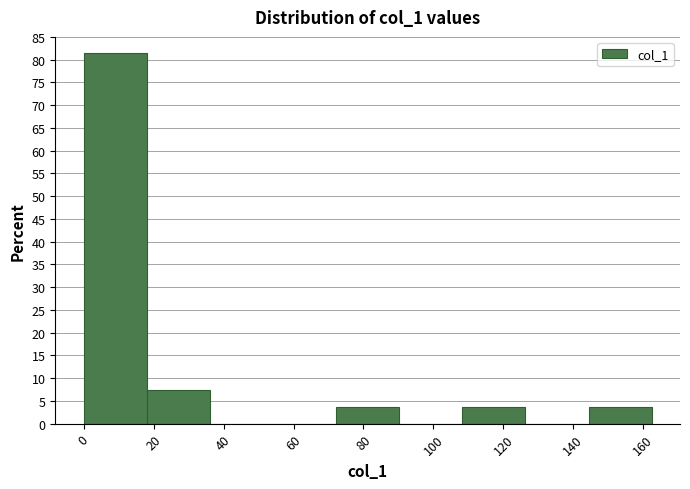

How tall is the bar that spans 72 to 90 on the x-axis? Neither the bar edges nor the heights are printed on the chart, so give them approximately, as read against the axes.

3.5